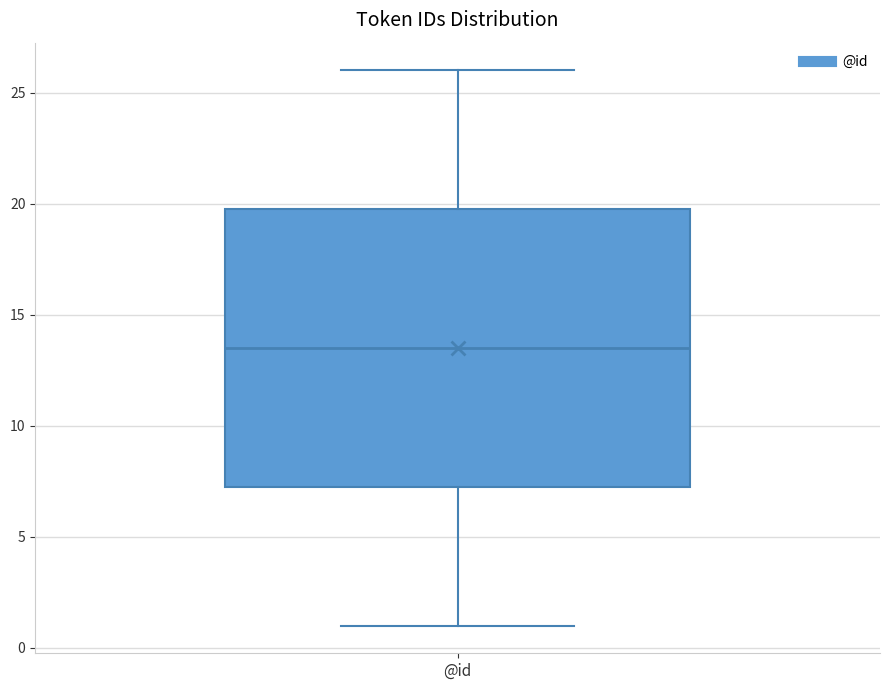

Read this box plot against the y-axis: the position of the median line, the range covered by the box, and the ends of both whiskers. The values are not printed on the chart, so give them approximately, as read against the axis.

median 13.5, box 7.5 to 20.0, whiskers 1.0 to 26.0